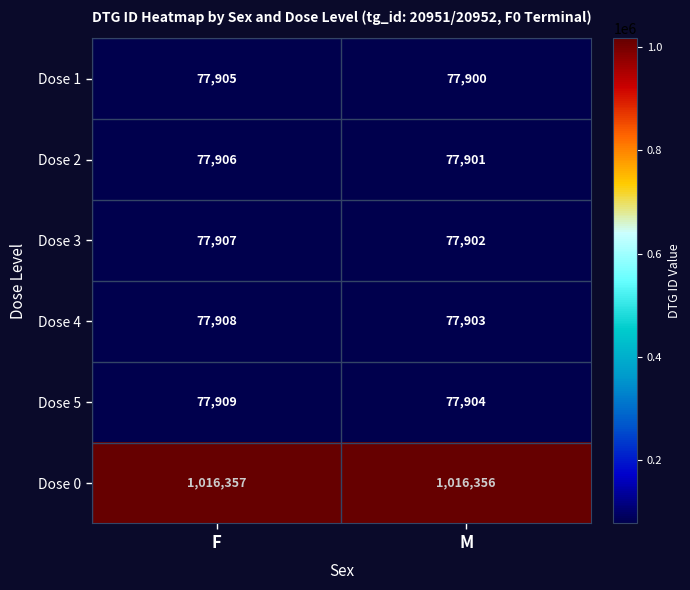

What is the smallest value displayed?

77900